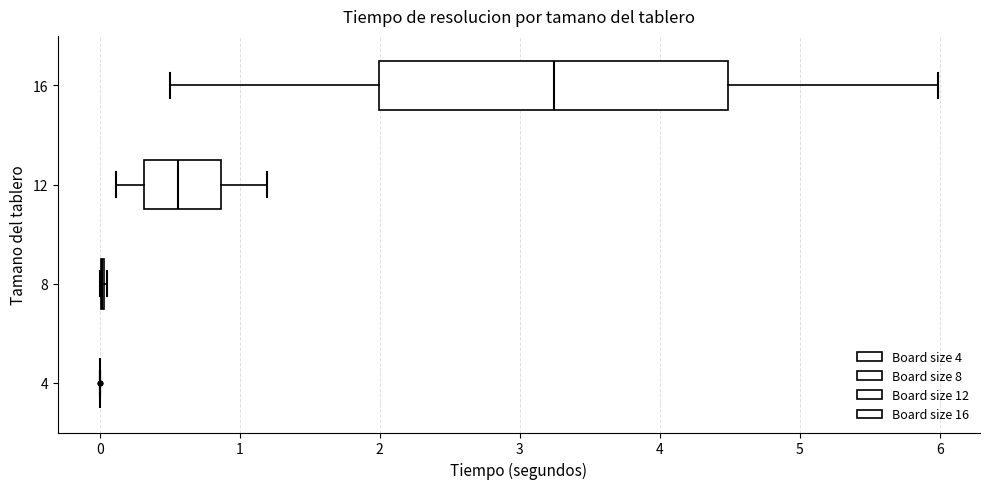

Which box is the widest, from its left edge to its right edge?

16